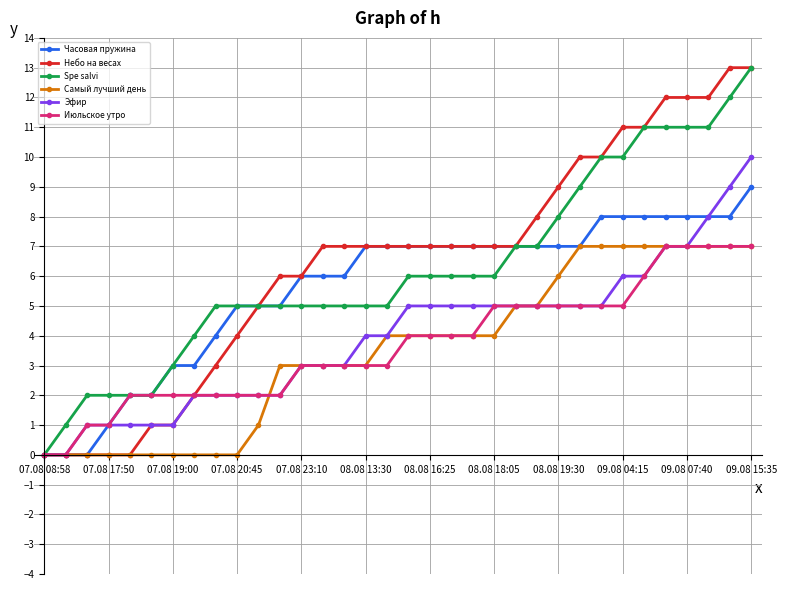

What is the value of the Небо на весах point at the 22nd from the left?

7